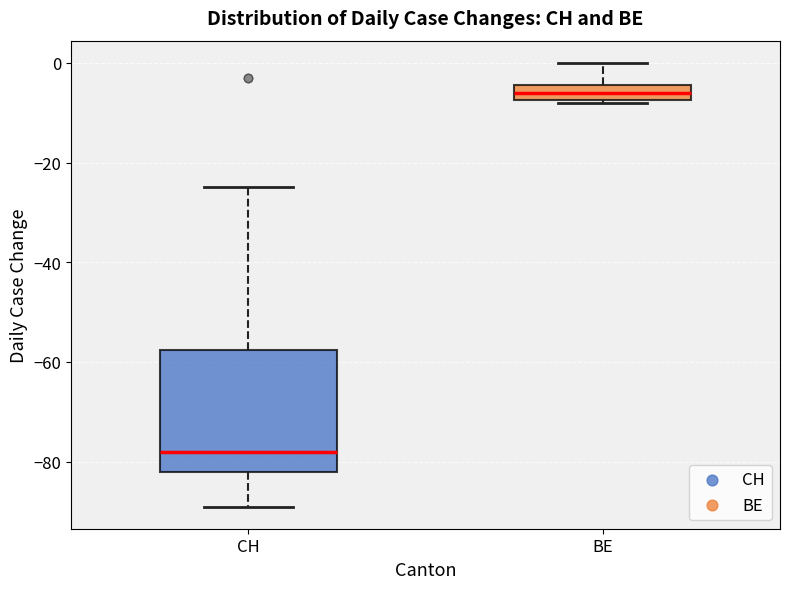

Which box's median line is the lowest?

CH